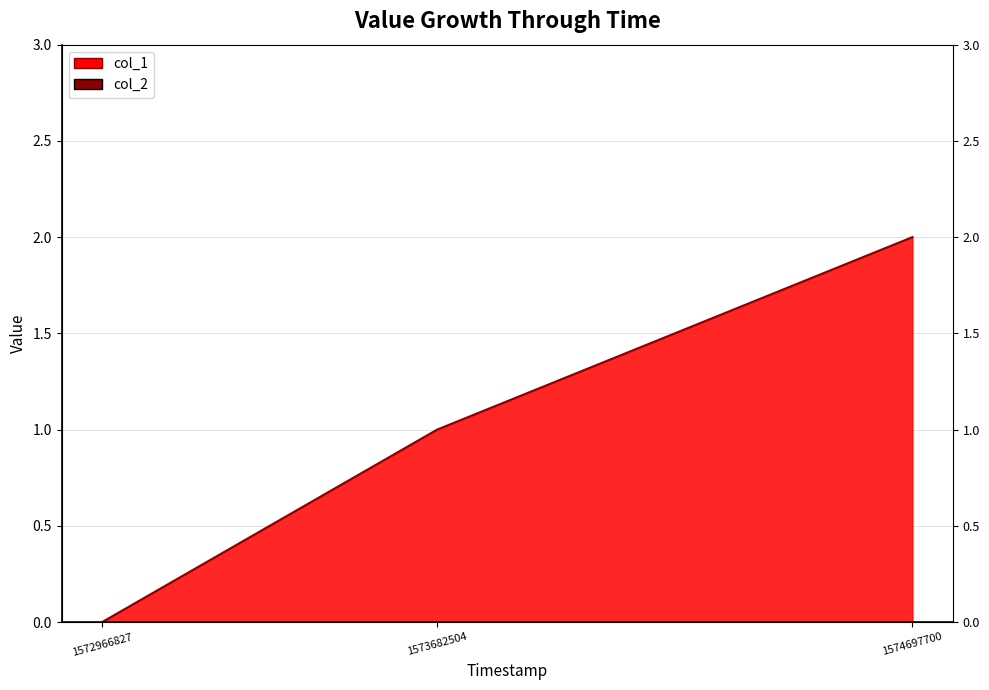

Between 1572966827 and 1574697700, which is larger?

1574697700